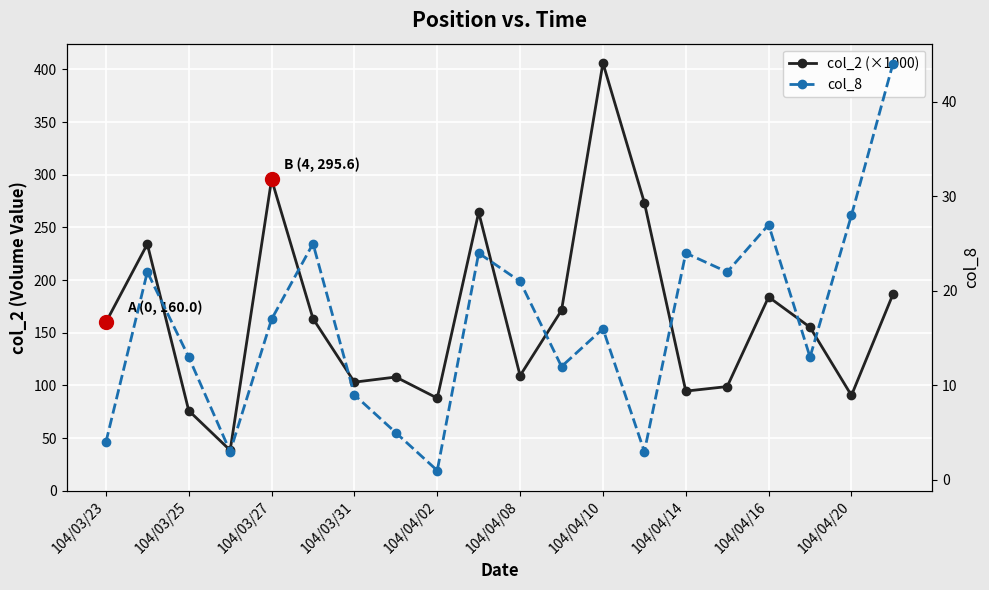

What is the difference between the col_8 values at 11 and 17?

1.0